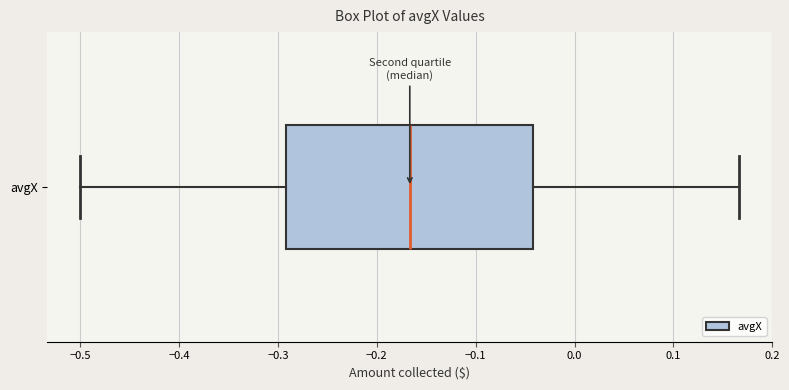

Transcribe this box plot: give where the median line is, the range the box spans, and where the two whiskers end, as read against the x-axis. The values are not printed on the chart, so give them approximately, as read against the axis.

median -0.17, box -0.29 to -0.04, whiskers -0.50 to 0.17